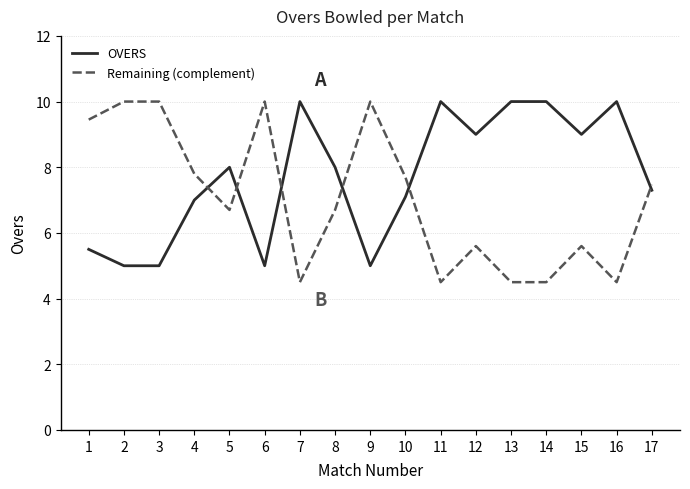

Does the chart have visible grid lines?

Yes